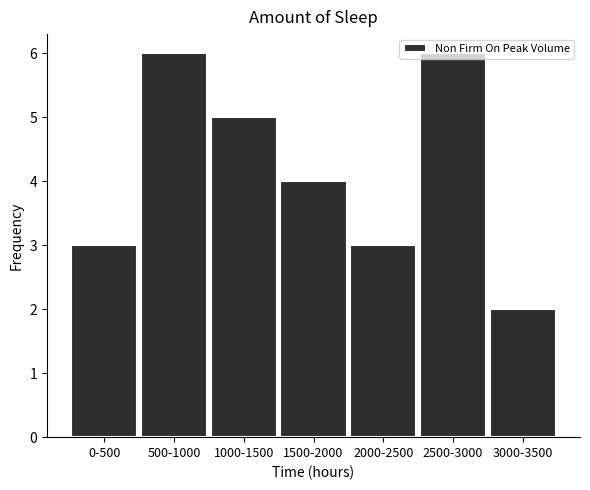

The chart shows a value of 9 at 2500-3000. True or false?

False